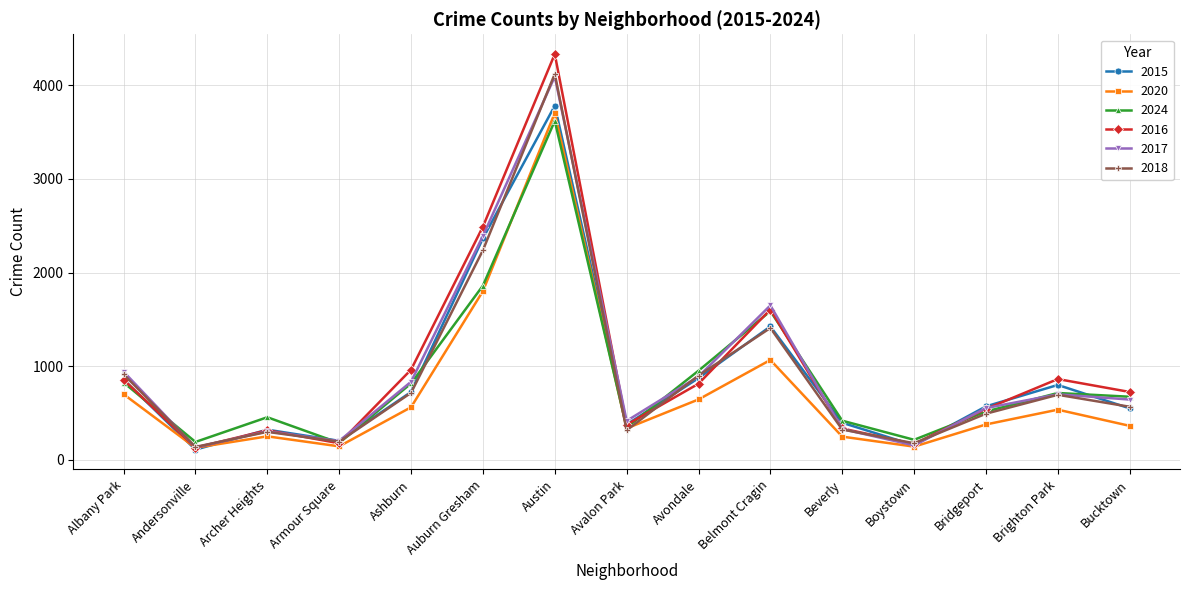

True or false: 2016 has more than 1 points higher than both neighbors.

True